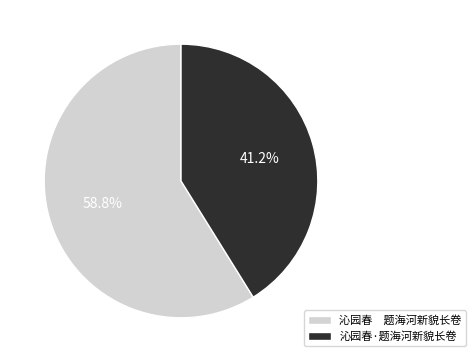

Does 沁园春·题海河新貌长卷 account for over 50% of the chart?

No